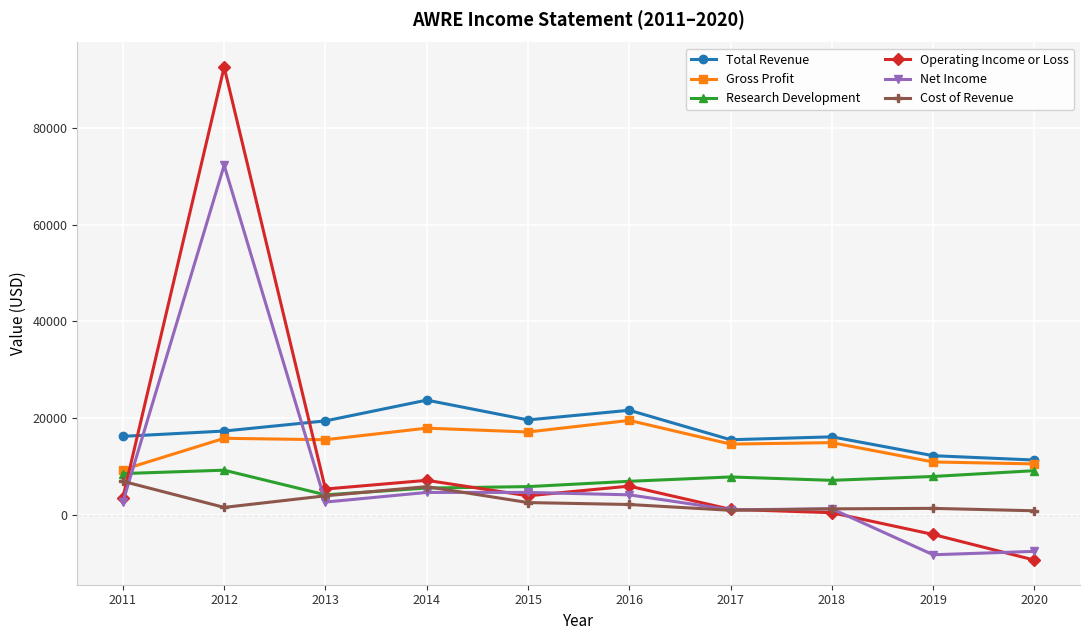

Which series has the largest range (max minus min)?

Operating Income or Loss